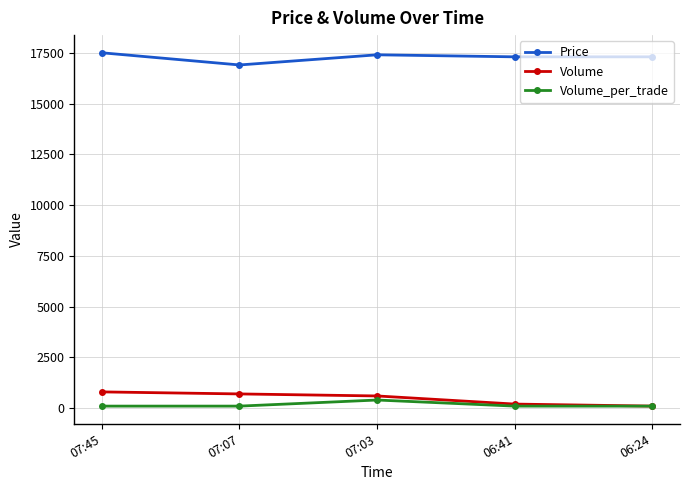

What position from the left is 07:07?

2